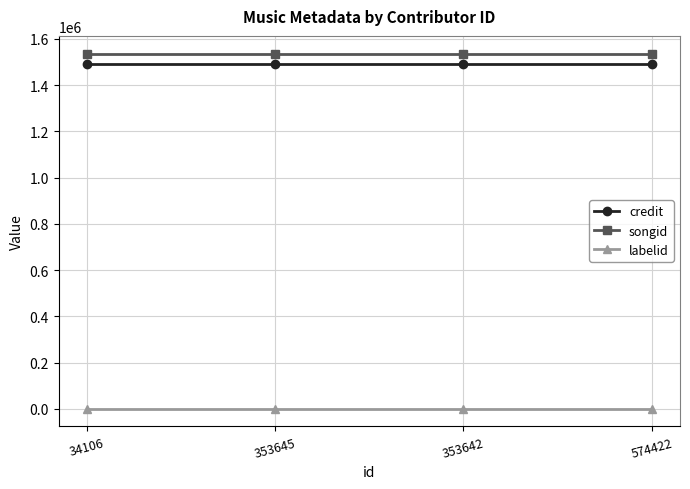

What position from the left is 34106?

1